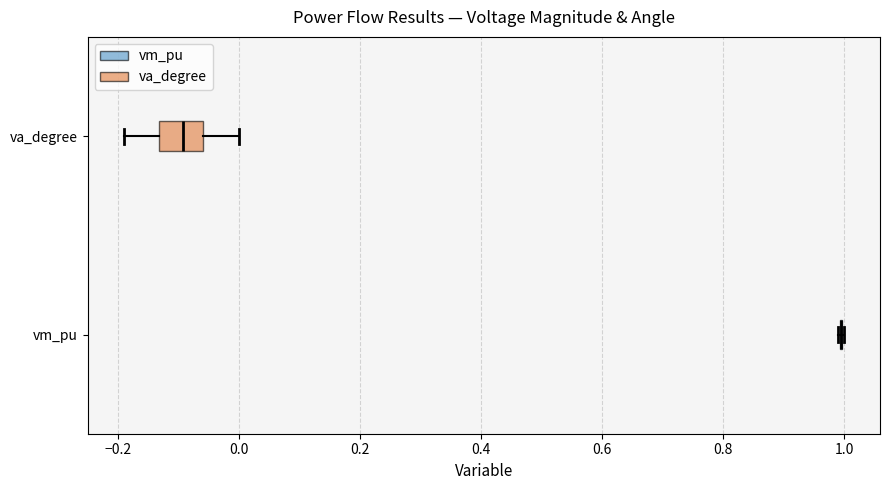

Reading bottom to top, read every box against the x-axis: the position of its median line, the range the box covers, and the ends of its whiskers. The values are not printed on the chart, so give them approximately, as read against the axis.

vm_pu: box collapsed to a line at 1.00, whiskers 0.98 to 1.00
va_degree: median -0.10, box -0.14 to -0.06, whiskers -0.20 to 0.00